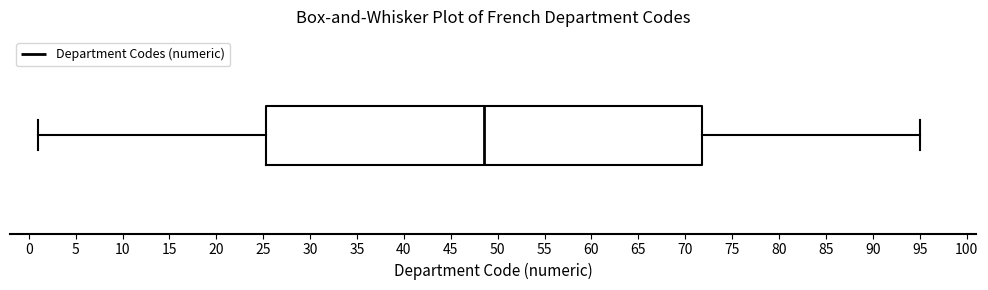

Read this box plot against the x-axis: the position of the median line, the range covered by the box, and the ends of both whiskers. The values are not printed on the chart, so give them approximately, as read against the axis.

median 48.5, box 25.5 to 72.0, whiskers 1.0 to 95.0